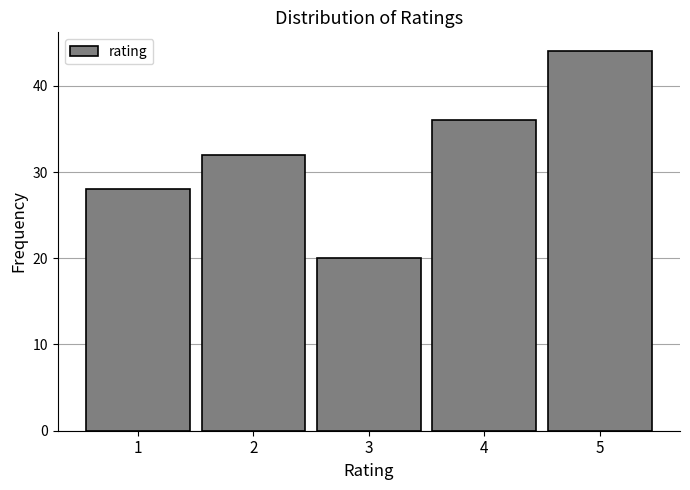

How tall is the bar that spans 3.5 to 4.5 on the x-axis? The values are not printed on the chart, so give them approximately, as read against the axis.

36